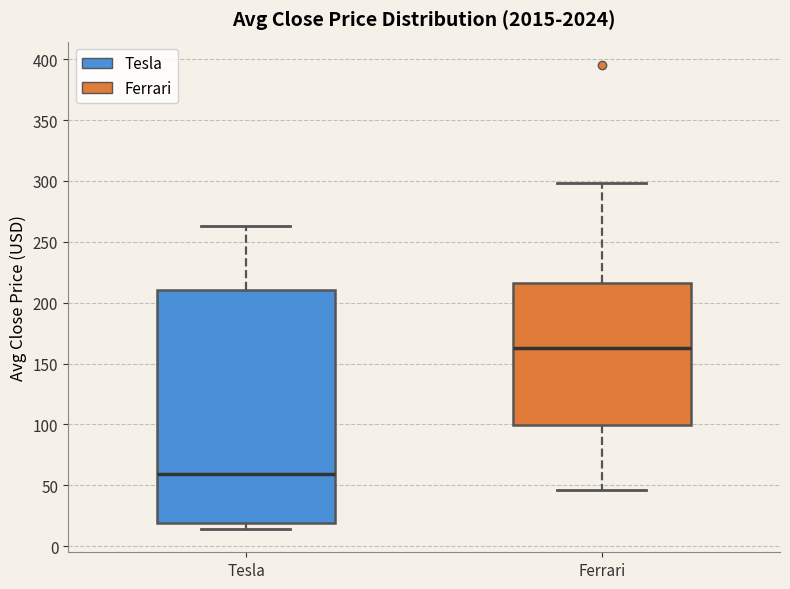

Reading left to right, read every box against the y-axis: the position of its median line, the range the box covers, and the ends of its whiskers. The values are not printed on the chart, so give them approximately, as read against the axis.

Tesla: median 60, box 20 to 210, whiskers 15 to 265
Ferrari: median 165, box 100 to 215, whiskers 45 to 300